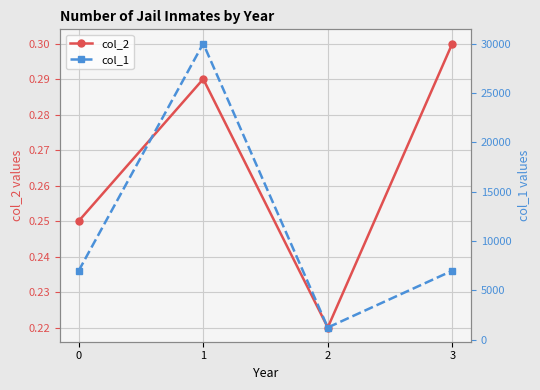

True or false: col_2 has more than 2 interior local peaks.

False